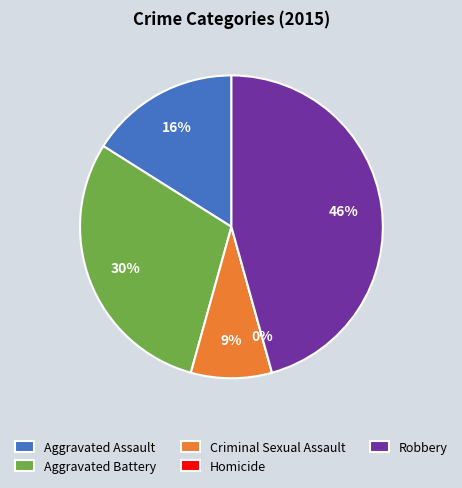

Combined, what portion of the pie is Homicide and Aggravated Assault?

16.0%